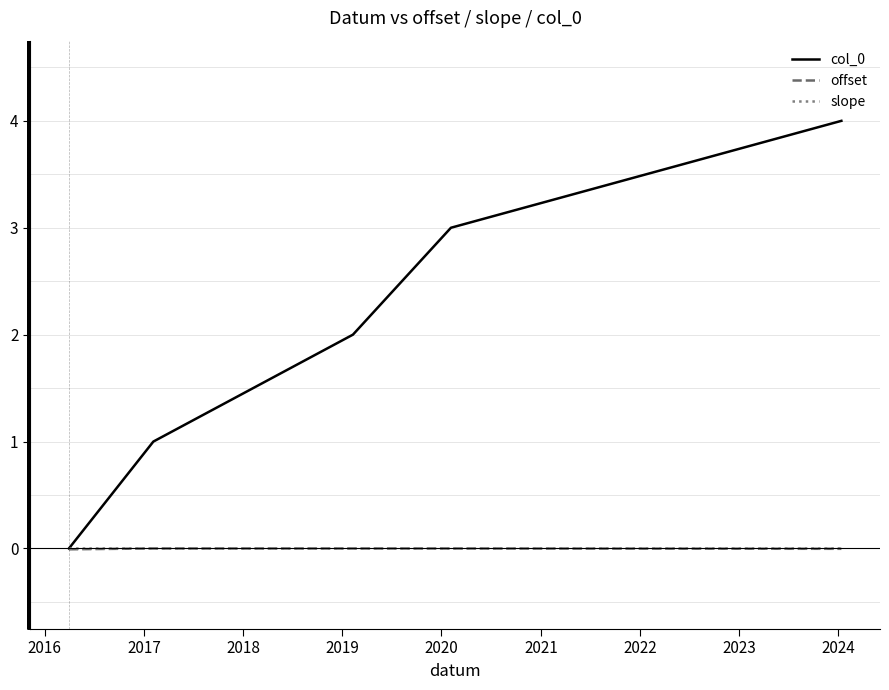

What is the greatest value displayed?

4.0